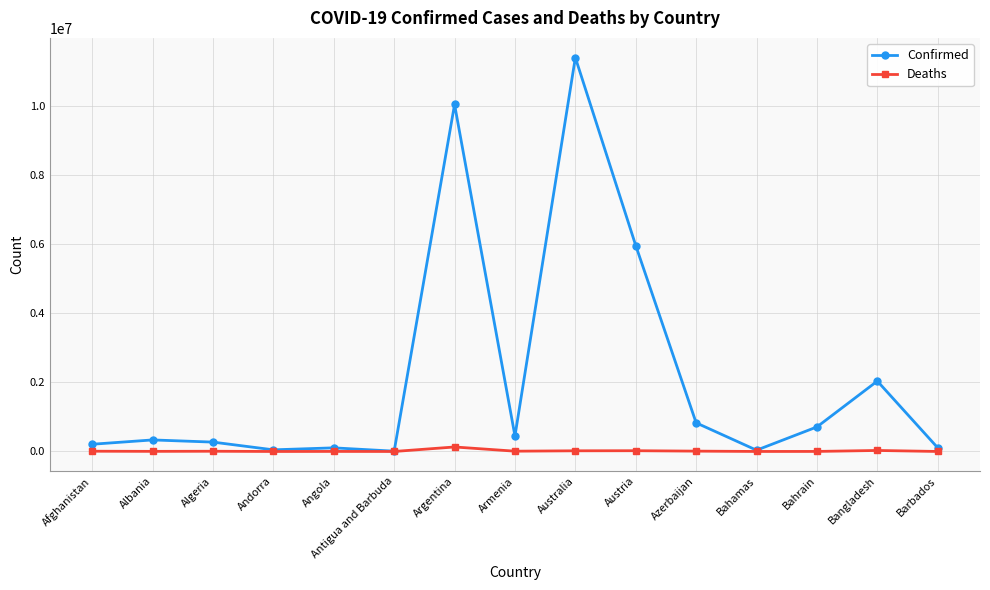

Is it true that Confirmed equals 447308 at Armenia?

True